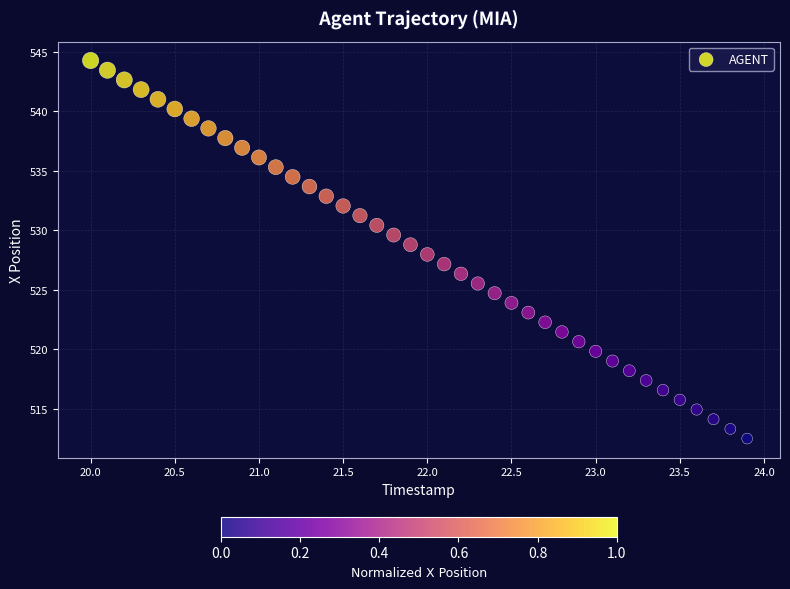

What is the range of X values (max minus min)?

3.9